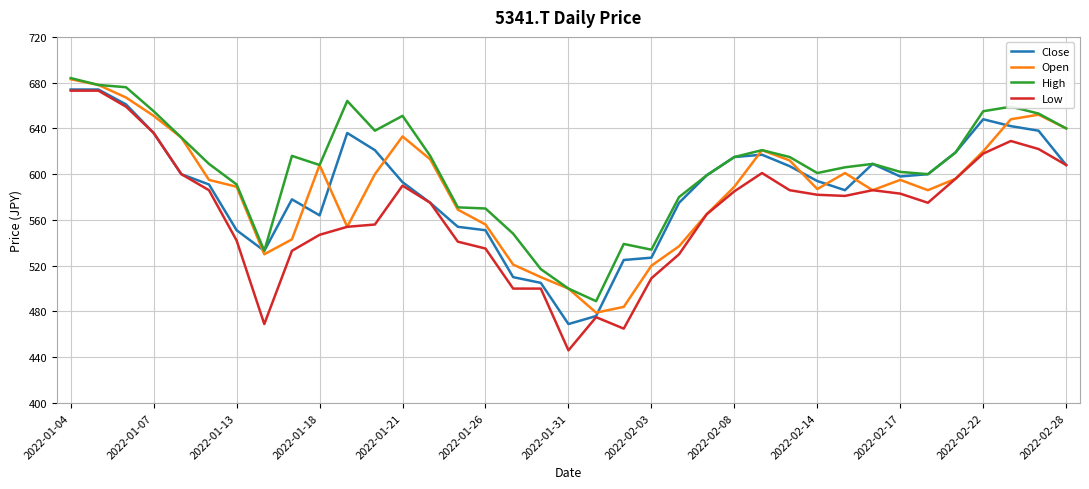

What is the average value of the Close series?

588